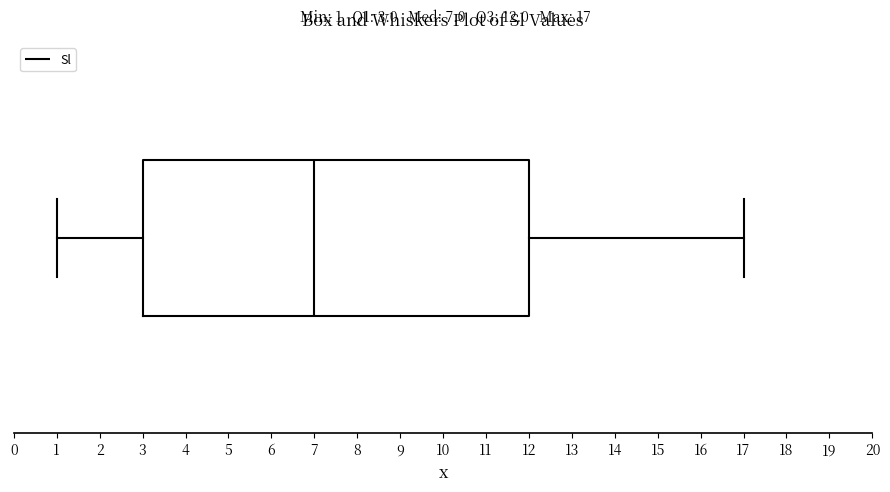

Where is the left edge of the box on the x-axis? The values are not printed on the chart, so give them approximately, as read against the axis.

3